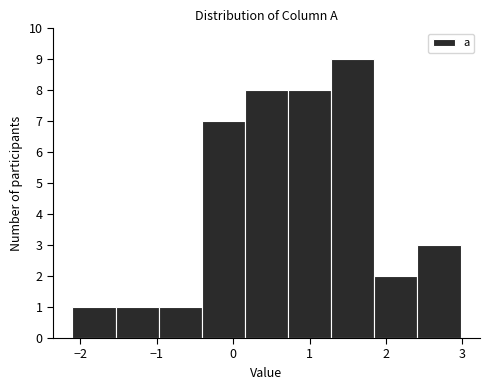

Over which range of the x-axis is the bar tallest?

1.3 to 1.8